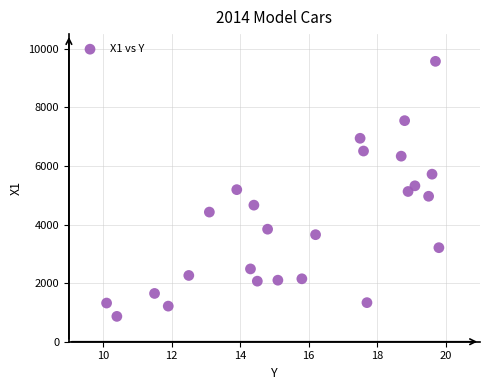

What is the range of Y values (max minus min)?

8706